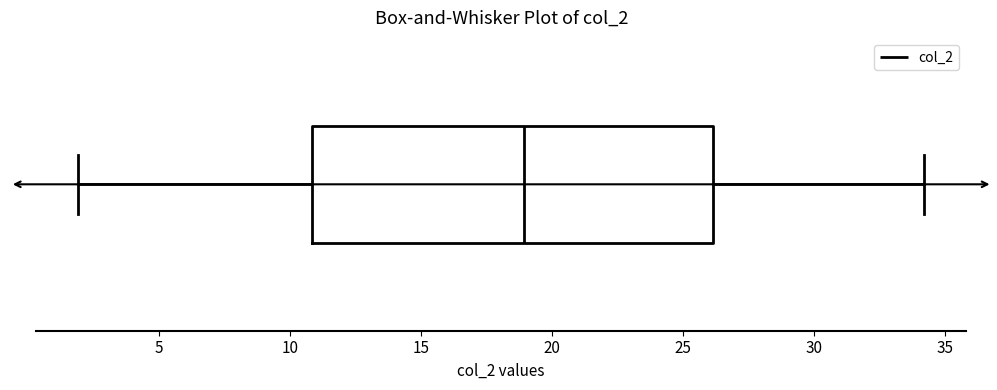

Transcribe this box plot: give where the median line is, the range the box spans, and where the two whiskers end, as read against the x-axis. The values are not printed on the chart, so give them approximately, as read against the axis.

median 19, box 11 to 26, whiskers 2 to 34